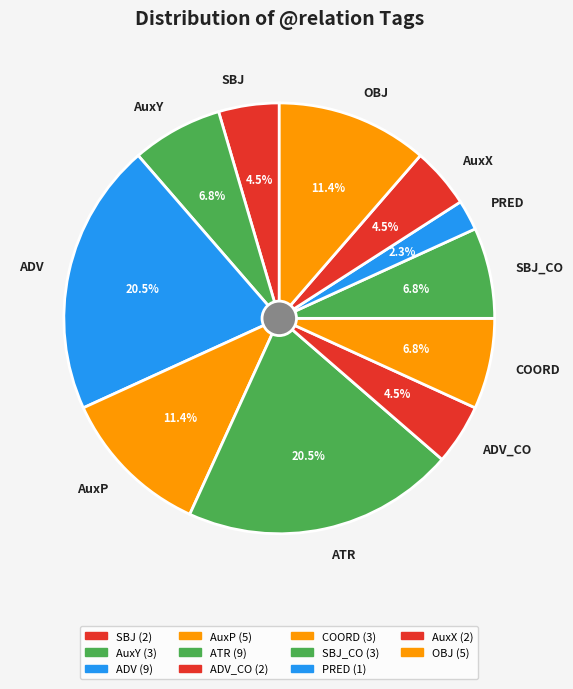

What is the smallest slice in the pie chart?

PRED